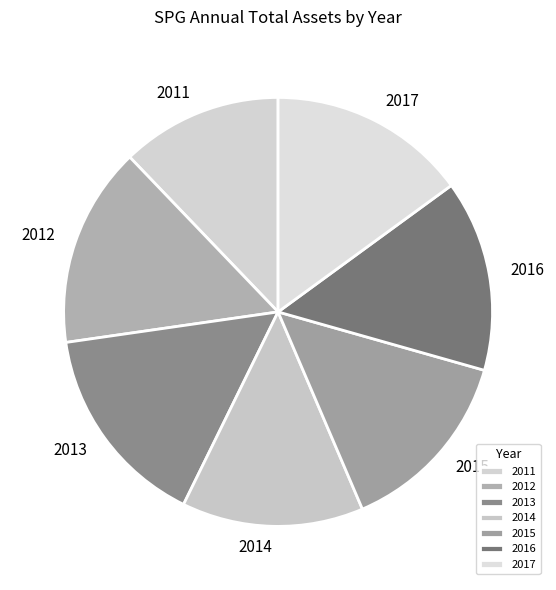

Is there a majority slice in this chart?

No